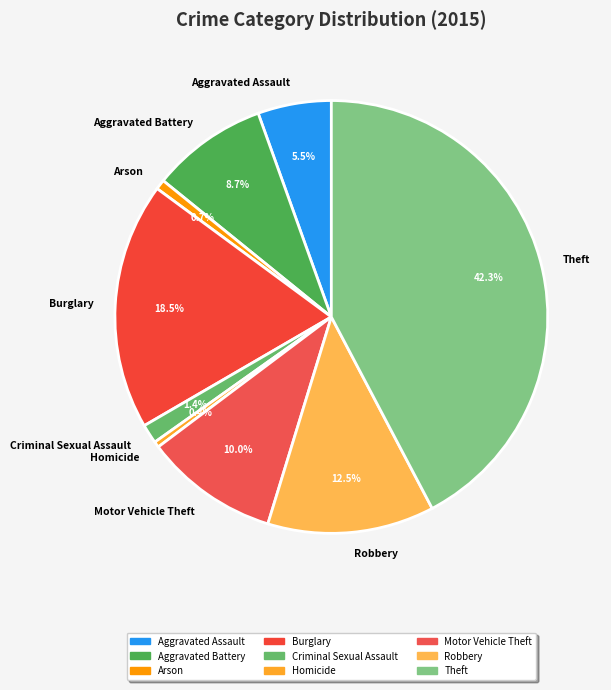

Combined, do Homicide and Burglary account for over 50%?

No